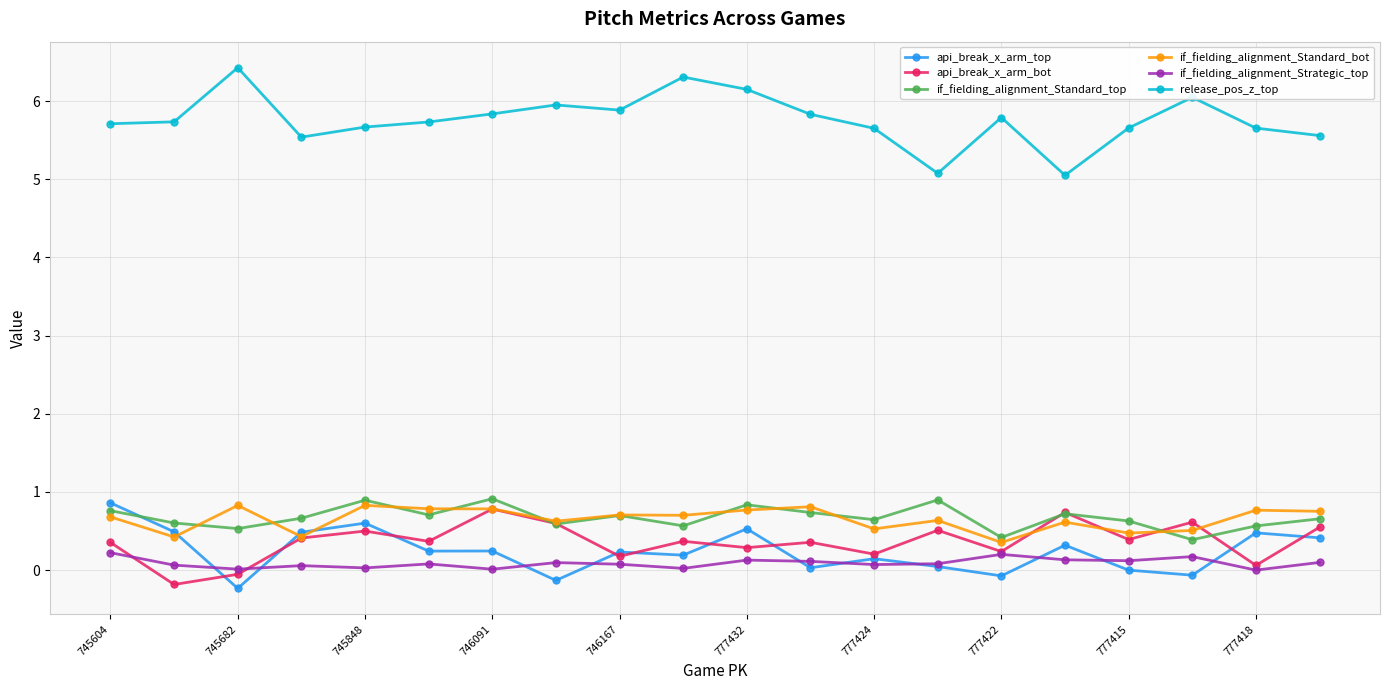

Which series has the largest total across all categories?

release_pos_z_top